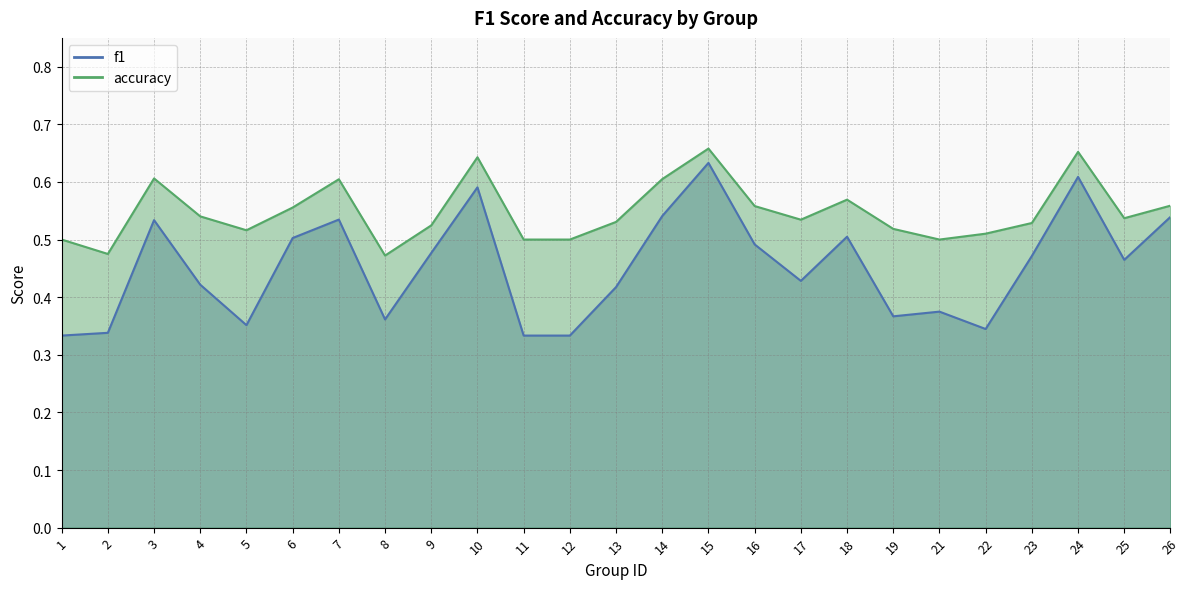

What is the spread (max minus min) of values at 4?

0.1